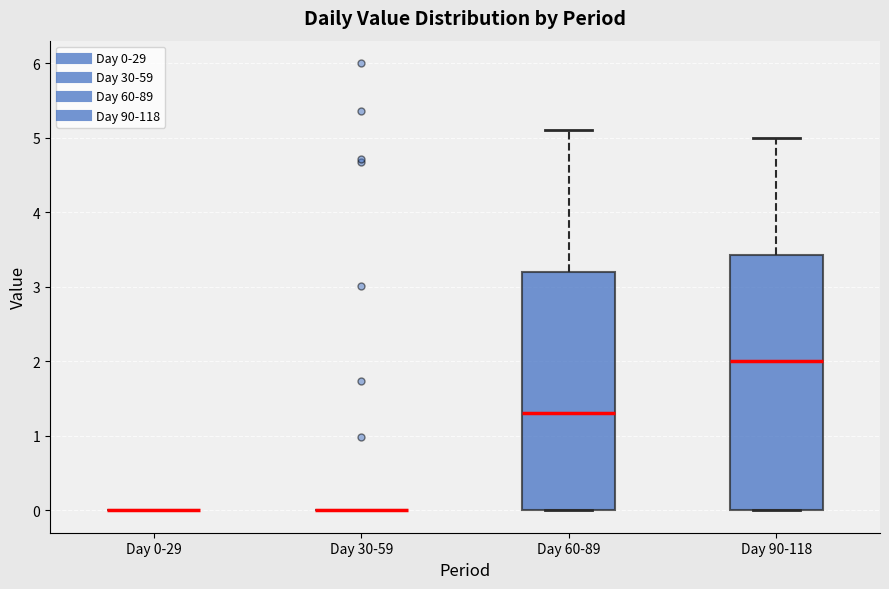

Which box is the tallest, from its lower edge to its upper edge?

Day 90-118